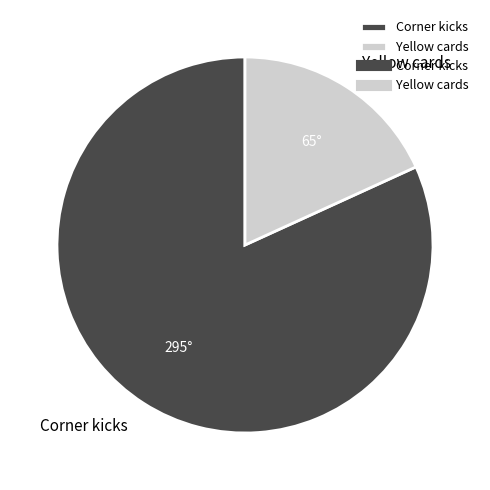

What is the largest slice in the pie chart?

Corner kicks